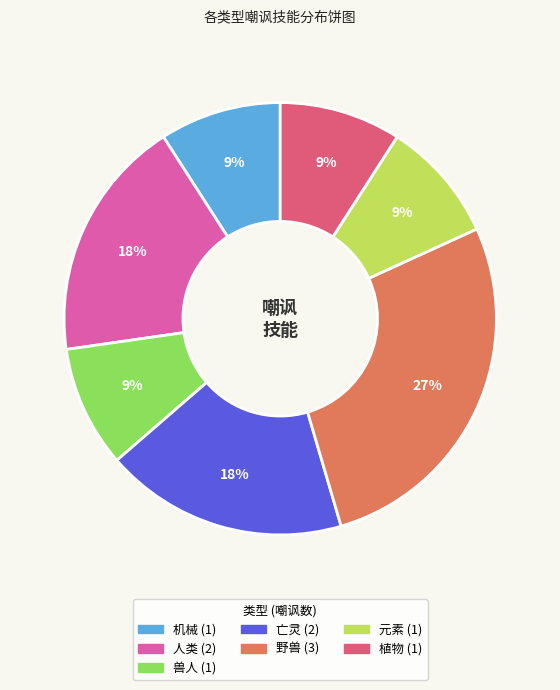

To the nearest percent, what is the average slice percentage?

14%